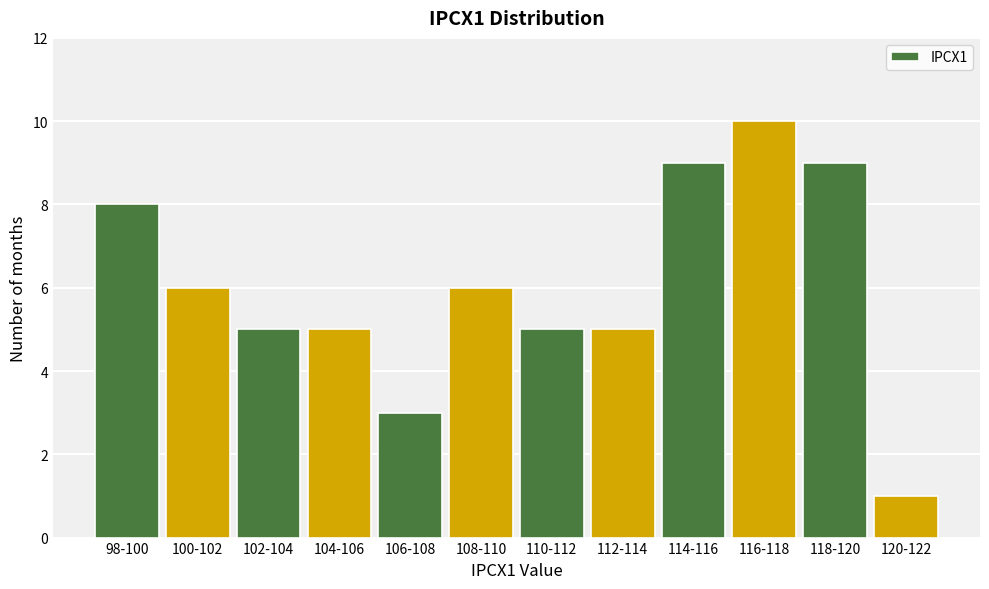

Reading left to right, what are all the values shown in this chart?

98-100=8	100-102=6	102-104=5	104-106=5	106-108=3	108-110=6	110-112=5	112-114=5	114-116=9	116-118=10	118-120=9	120-122=1